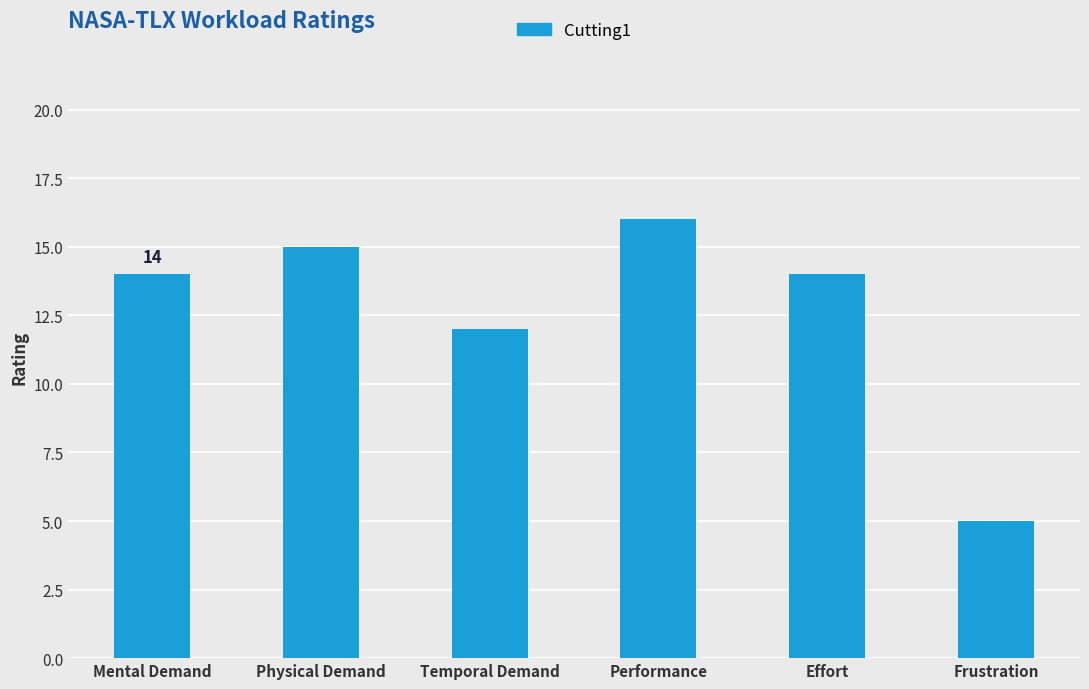

What is the change in value from Performance to Effort?

-2